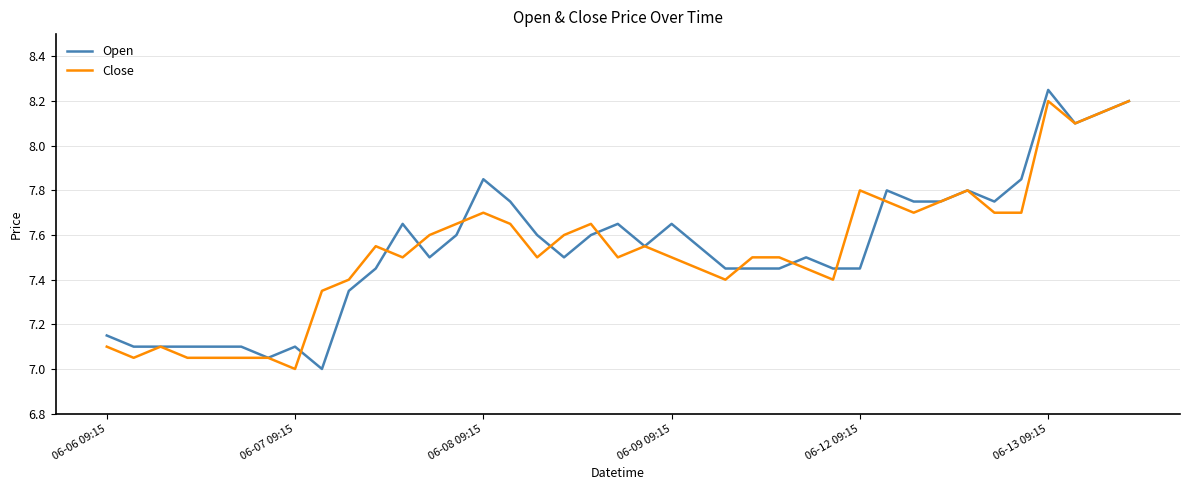

Is it true that Close equals 7.8 at 06-12 09:15?

True